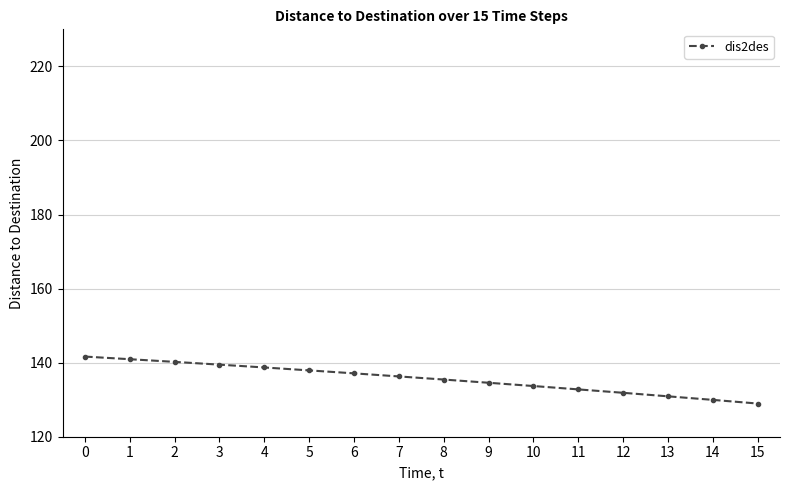

What is the value of the 2nd point from the left?

140.9